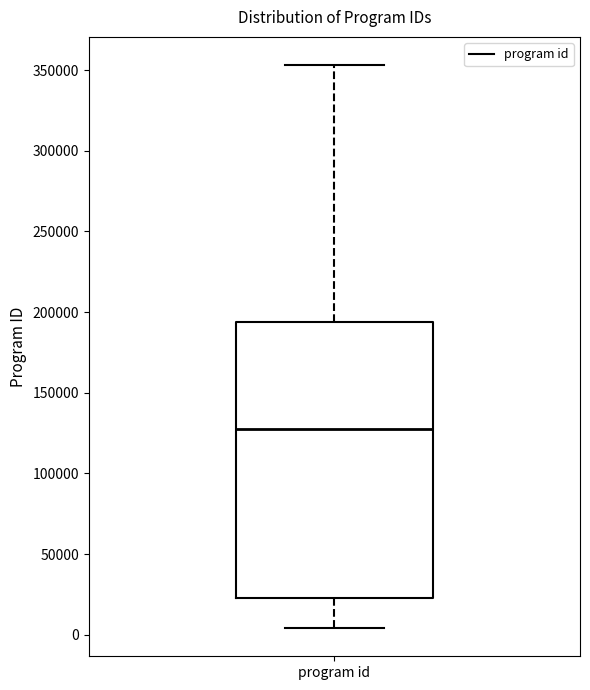

Read this box plot against the y-axis: the position of the median line, the range covered by the box, and the ends of both whiskers. The values are not printed on the chart, so give them approximately, as read against the axis.

median 125000, box 25000 to 195000, whiskers 5000 to 355000